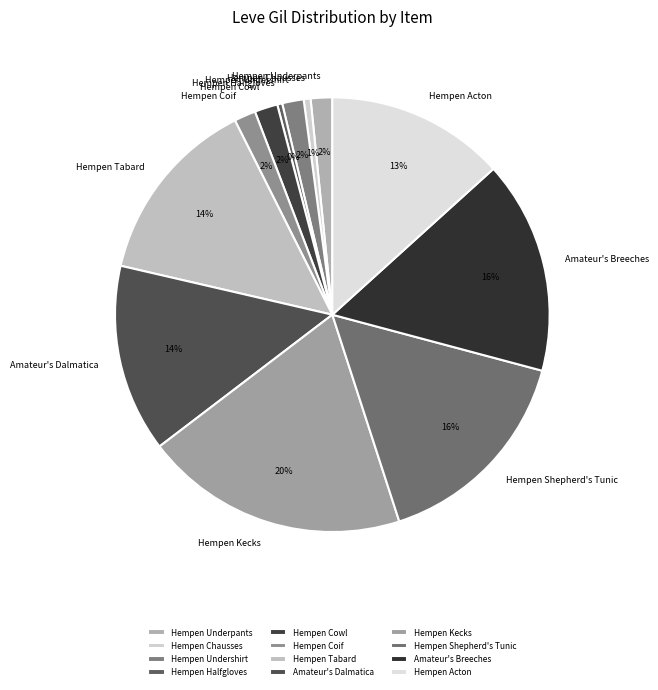

Which slice is the largest?

Hempen Kecks